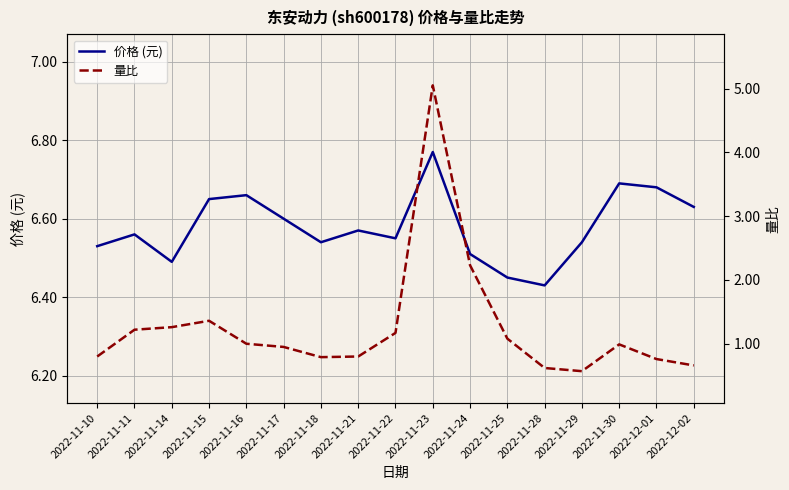

At which label does 价格 (元) reach its peak?

2022-11-23